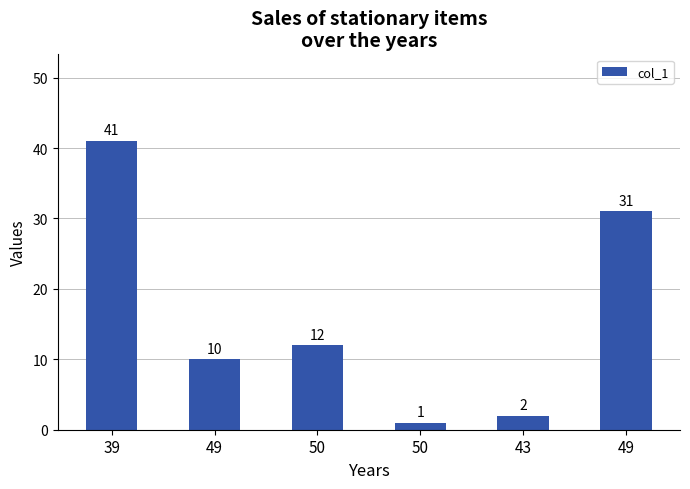

What is the greatest value displayed?

41